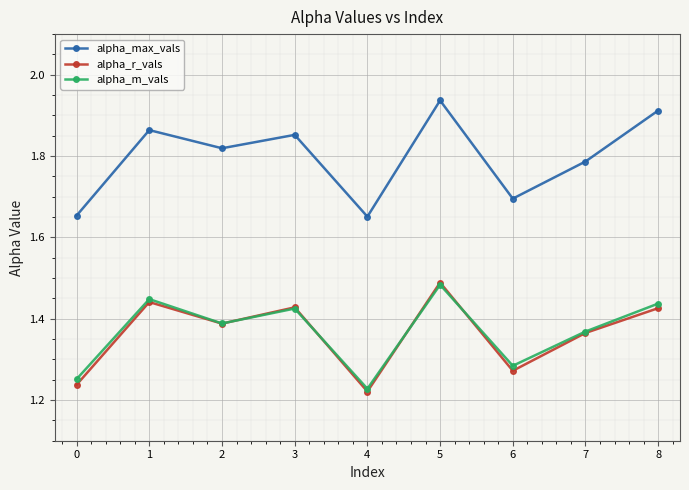

Which category has the highest value across all series?

5